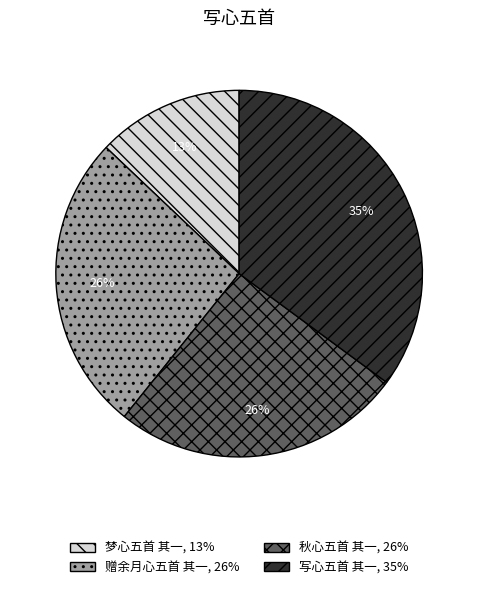

Is the sum of 秋心五首 其一 and 梦心五首 其一 greater than half?

No